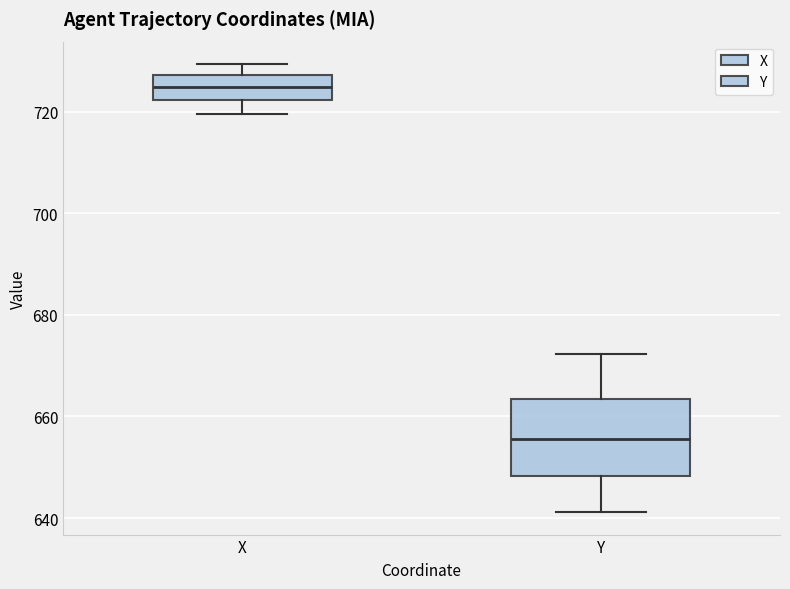

Comparing the boxes themselves (not the whiskers), which one is the tallest?

Y